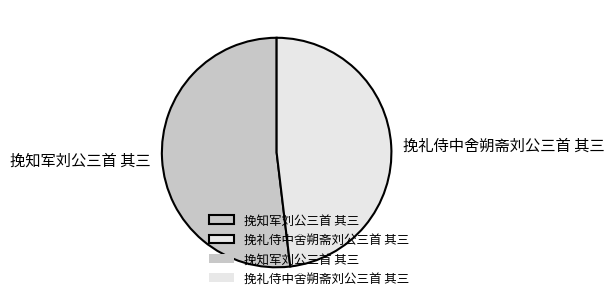

Which slice is the smallest?

挽礼侍中舍朔斋刘公三首 其三